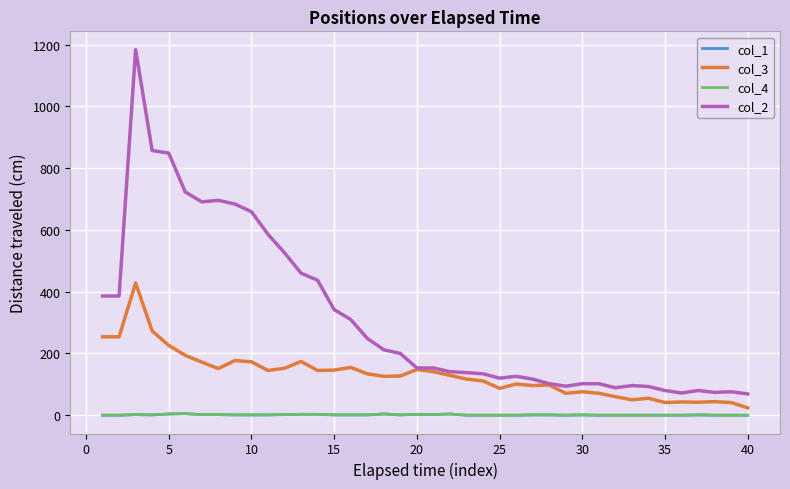

Count the col_4 values in the range 0 to 2.

33